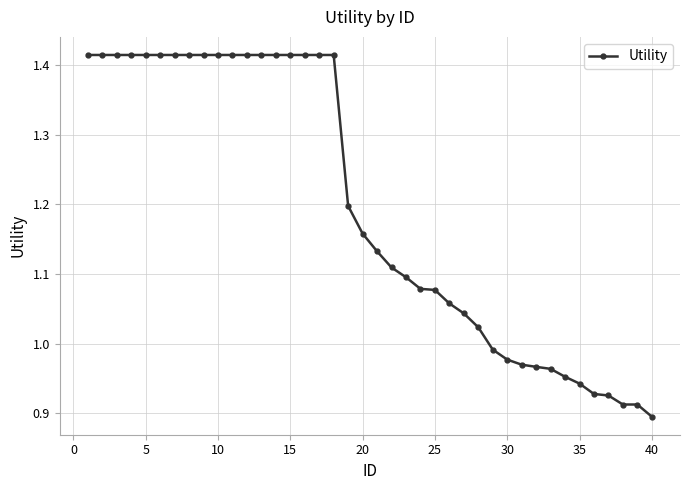

What is the difference between the second highest and second lowest values?

0.5